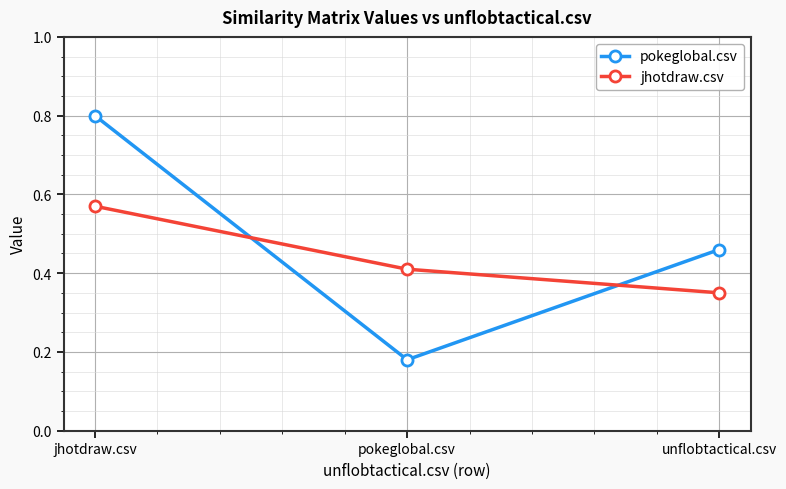

Rank the series by their average value, from highest to lowest.

pokeglobal.csv, jhotdraw.csv